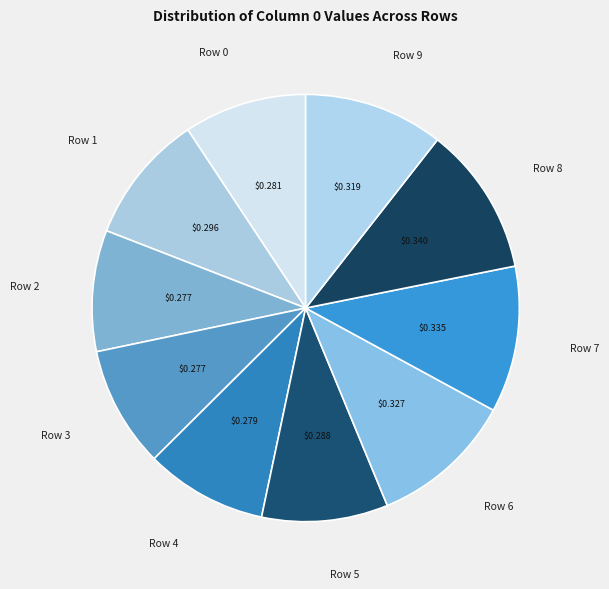

The Row 7 slice represents 20% of the pie. True or false?

False